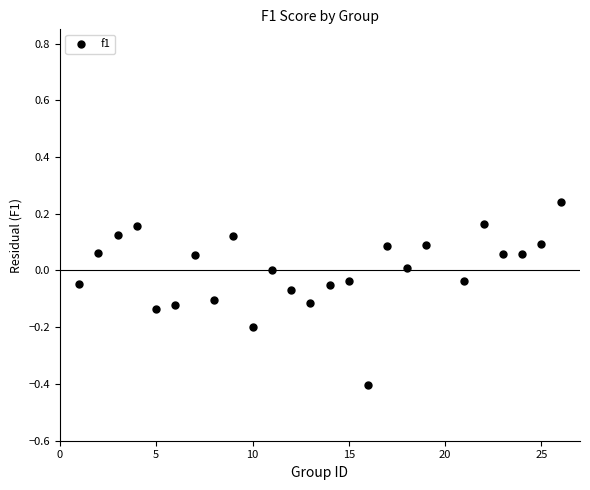

What is the range of X values (max minus min)?

25.0